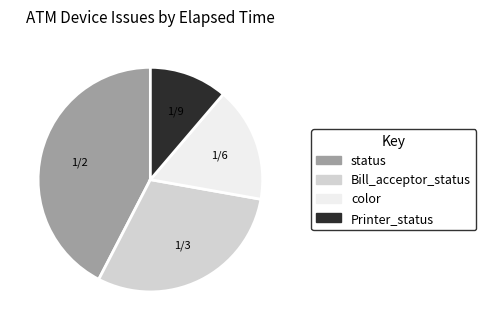

Combined, do color and Printer_status account for over 50%?

No